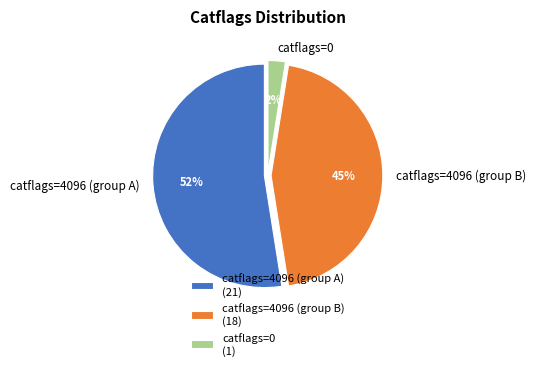

Is there a majority slice in this chart?

Yes